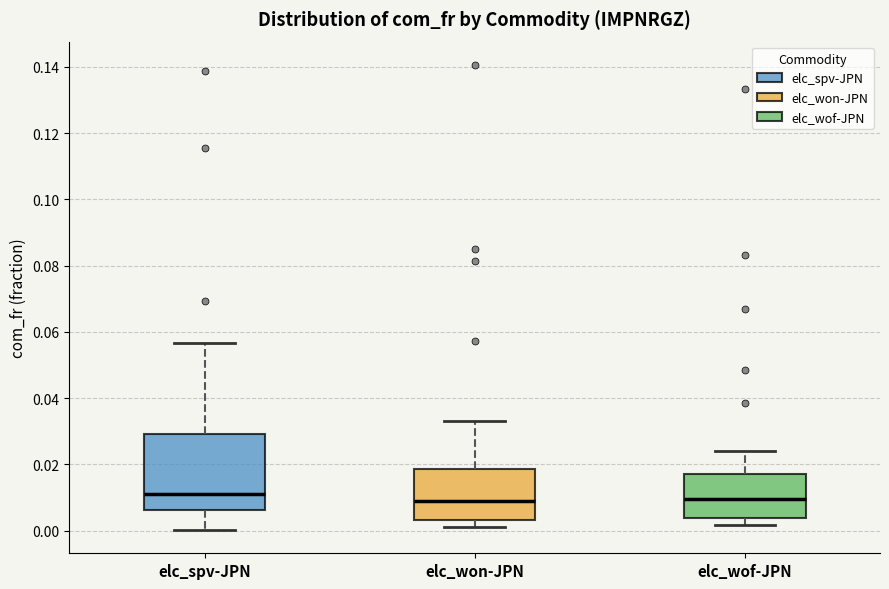

Reading left to right, transcribe this box plot: for each box, give where its median line is, the range the box spans, and where its two whiskers end, as read against the y-axis. The values are not printed on the chart, so give them approximately, as read against the axis.

elc_spv-JPN: median 0.012, box 0.006 to 0.030, whiskers 0.000 to 0.056
elc_won-JPN: median 0.008, box 0.004 to 0.018, whiskers 0.002 to 0.034
elc_wof-JPN: median 0.010, box 0.004 to 0.018, whiskers 0.002 to 0.024